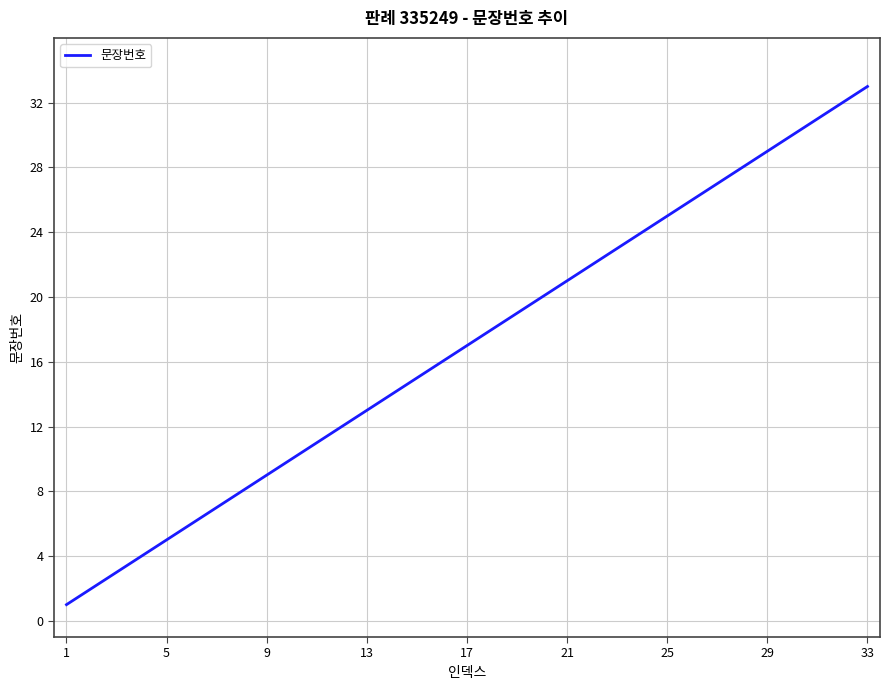

What is the maximum value shown in the chart?

33